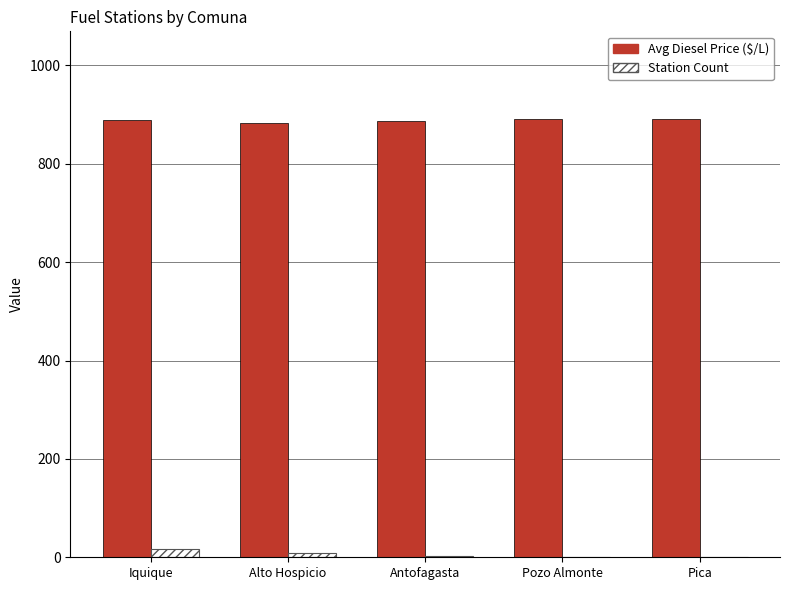

Which series has the largest total across all categories?

Avg Diesel Price ($/L)